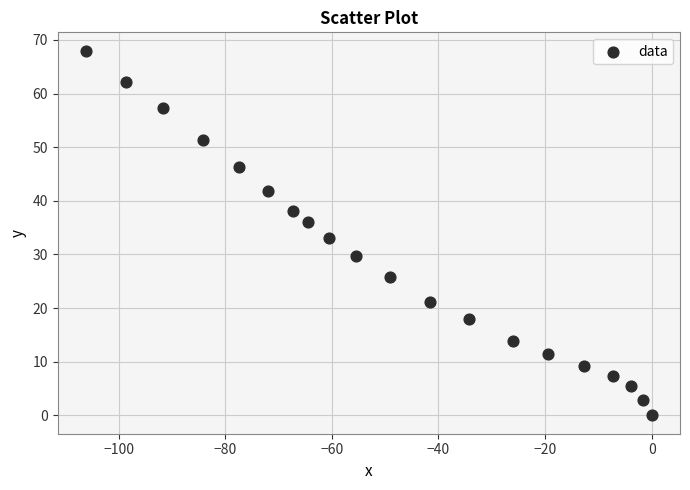

What Y value in the scatter plot is closest to 34?

33.1